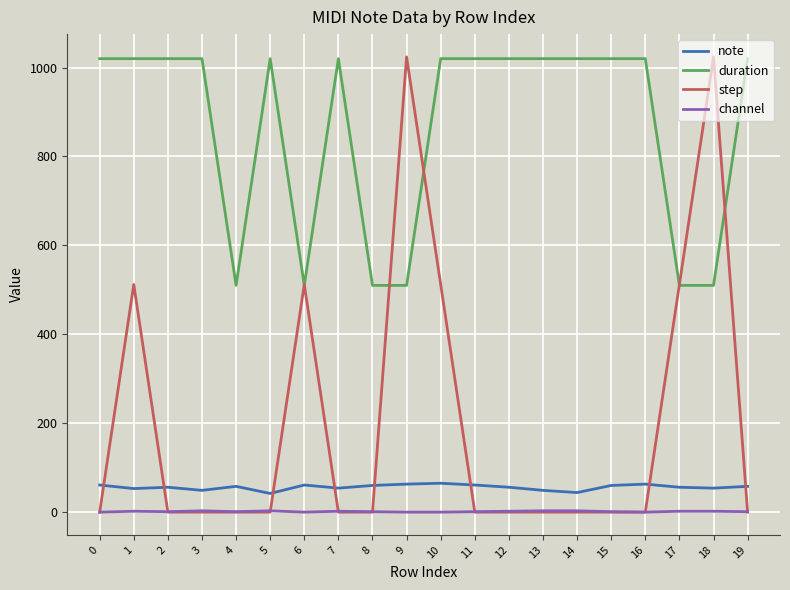

What is the maximum value shown in the chart?

1024